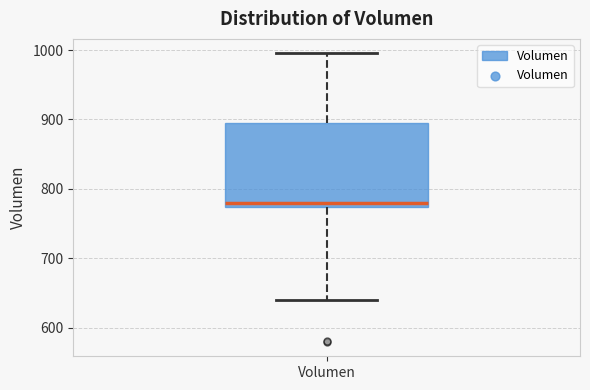

Where does the median line of the box for Volumen sit on the y-axis? The values are not printed on the chart, so give them approximately, as read against the axis.

780